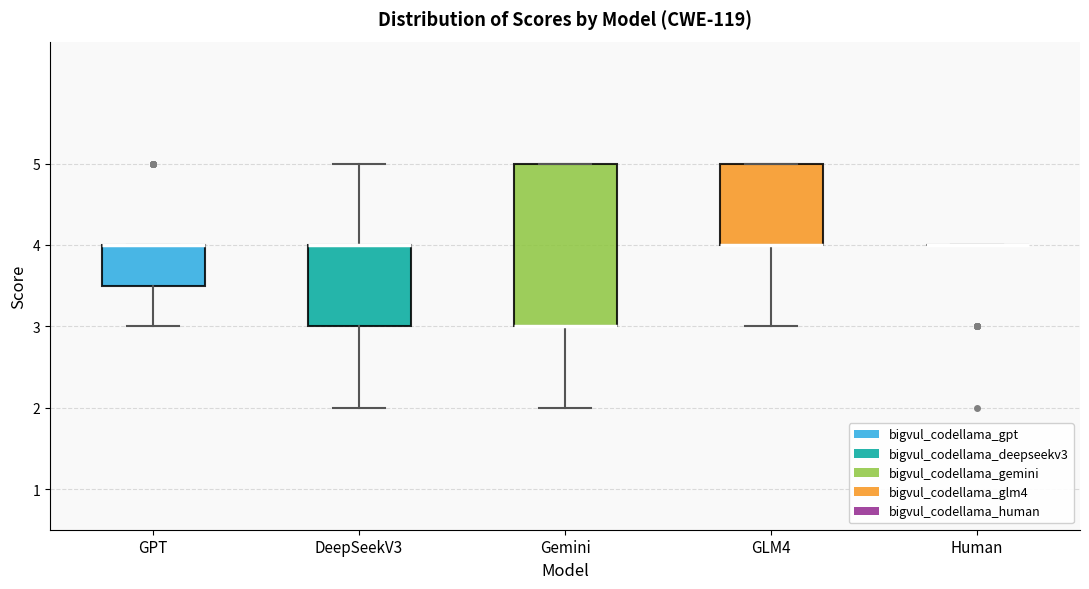

Where is the upper edge of the box for GPT on the y-axis? The values are not printed on the chart, so give them approximately, as read against the axis.

4.0